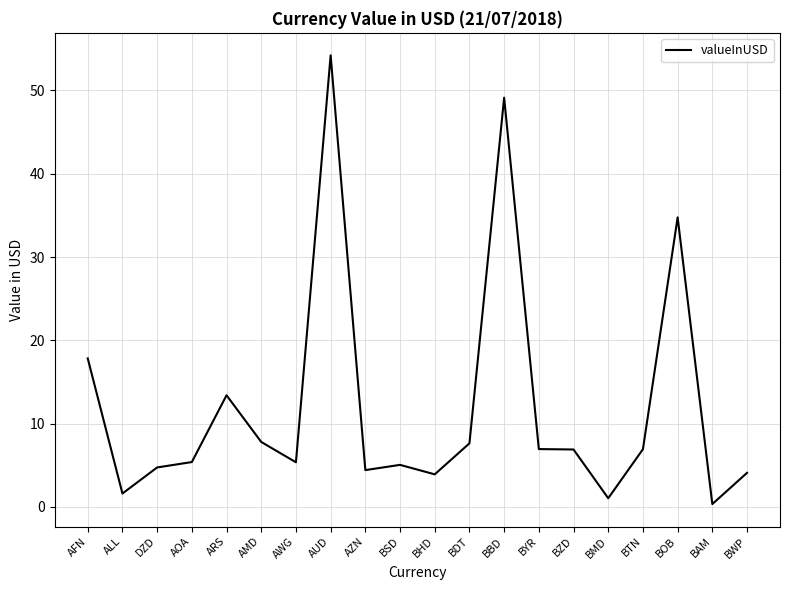

Approximately how many times larger is the value at BBD compared to BTN?

7.1